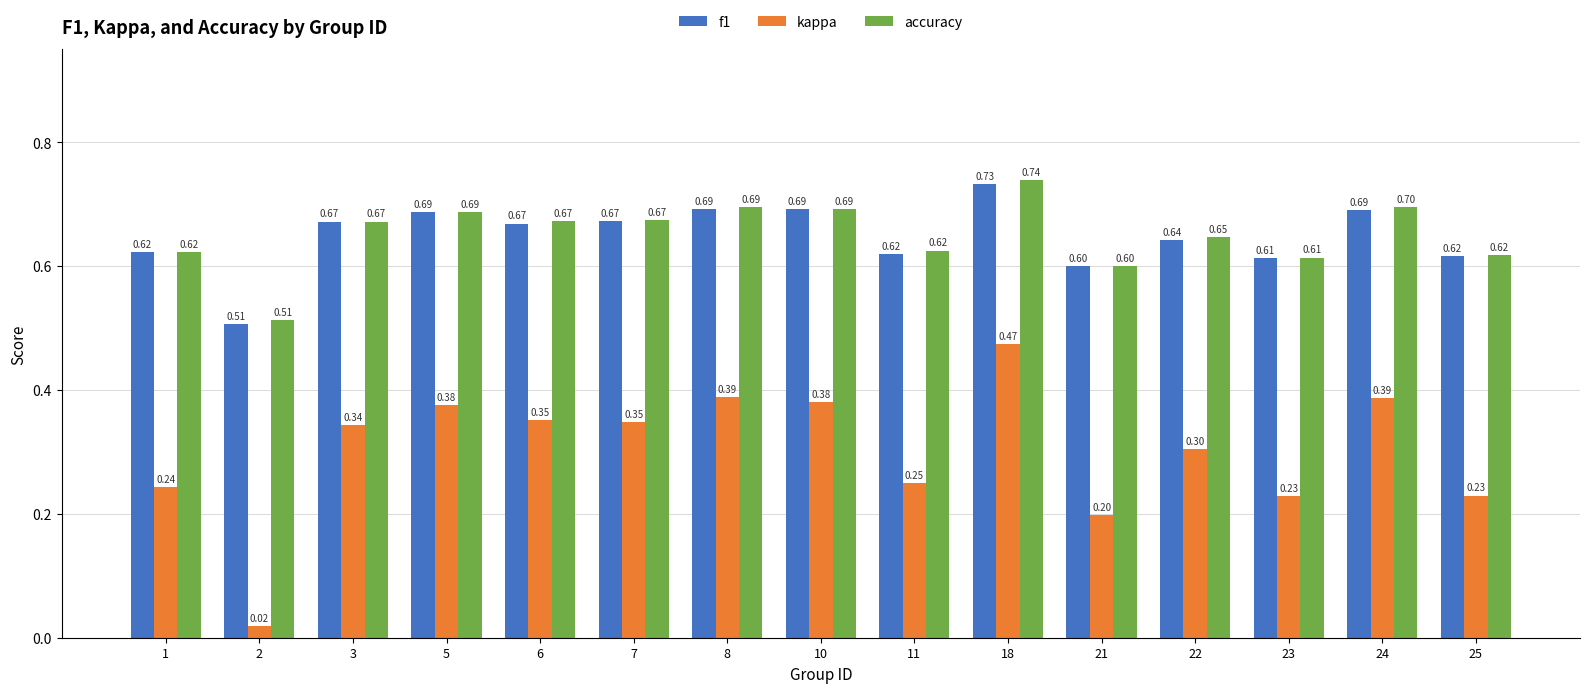

At 18, list the series in order from smallest to largest.

kappa, f1, accuracy